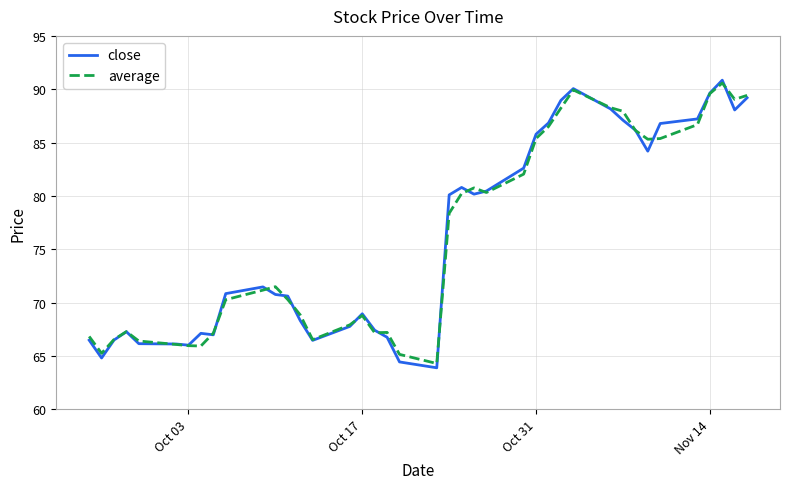

Reading left to right, extract all data points from this chart.

close: 66.5	64.8	66.5	67.3	66.2	66.1	66.0	67.1	67.0	70.8	71.5	70.8	70.6	68.3	66.5	67.8	69.0	67.4	66.8	64.5	63.9	80.1	80.8	80.2	80.5	82.6	85.8	86.8	89.0	90.1	88.2	87.1	86.2	84.2	86.8	87.2	89.6	90.8	88.1	89.2
average: 66.8	65.3	66.6	67.3	66.4	66.1	66.0	65.9	67.1	70.3	71.2	71.5	70.3	68.9	66.5	67.9	68.8	67.2	67.2	65.2	64.3	78.4	80.2	80.8	80.3	82.0	85.4	86.5	88.2	89.9	88.3	87.9	86.1	85.3	85.4	86.7	89.6	90.6	89.1	89.4